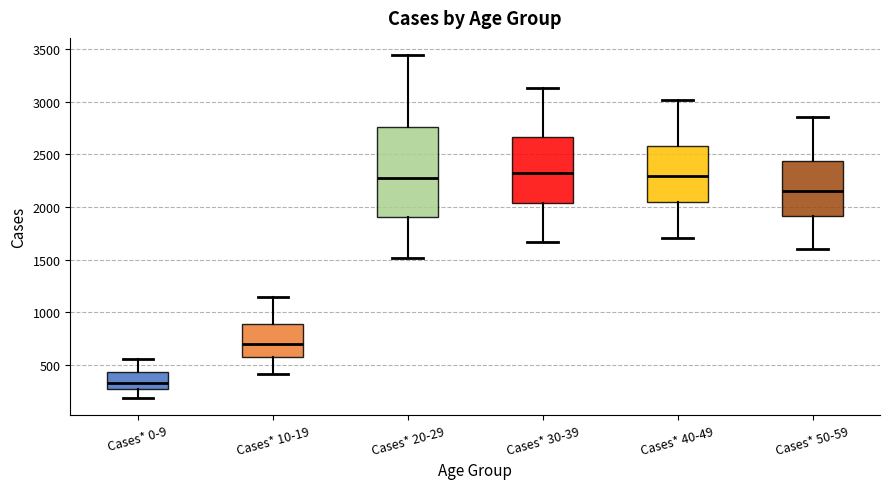

Reading left to right, transcribe this box plot: for each box, give where its median line is, the range the box spans, and where its two whiskers end, as read against the y-axis. The values are not printed on the chart, so give them approximately, as read against the axis.

Cases* 0-9: median 350, box 250 to 450, whiskers 200 to 550
Cases* 10-19: median 700, box 600 to 900, whiskers 400 to 1150
Cases* 20-29: median 2250, box 1900 to 2750, whiskers 1500 to 3450
Cases* 30-39: median 2350, box 2050 to 2650, whiskers 1650 to 3150
Cases* 40-49: median 2300, box 2050 to 2600, whiskers 1700 to 3000
Cases* 50-59: median 2150, box 1900 to 2450, whiskers 1600 to 2850